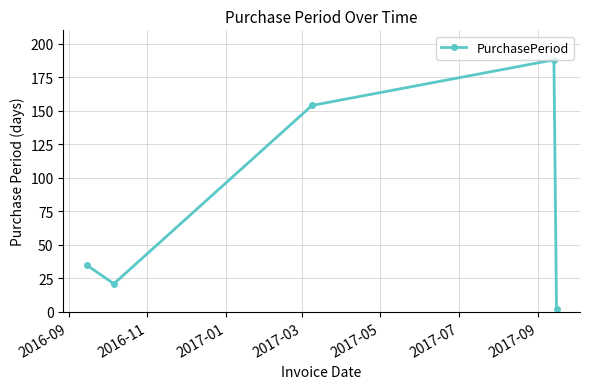

What is the sum of all values?

400